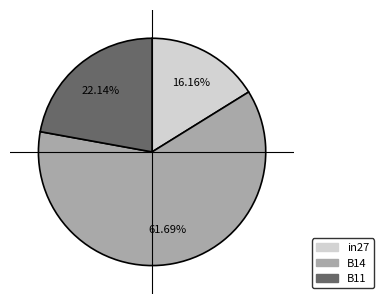

Does B14 represent more than half of the total?

Yes